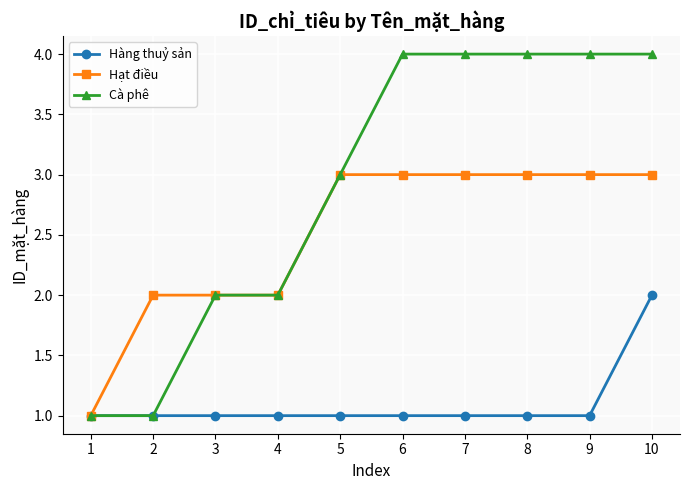

Between 2 and 9, which series saw the biggest shift?

Cà phê